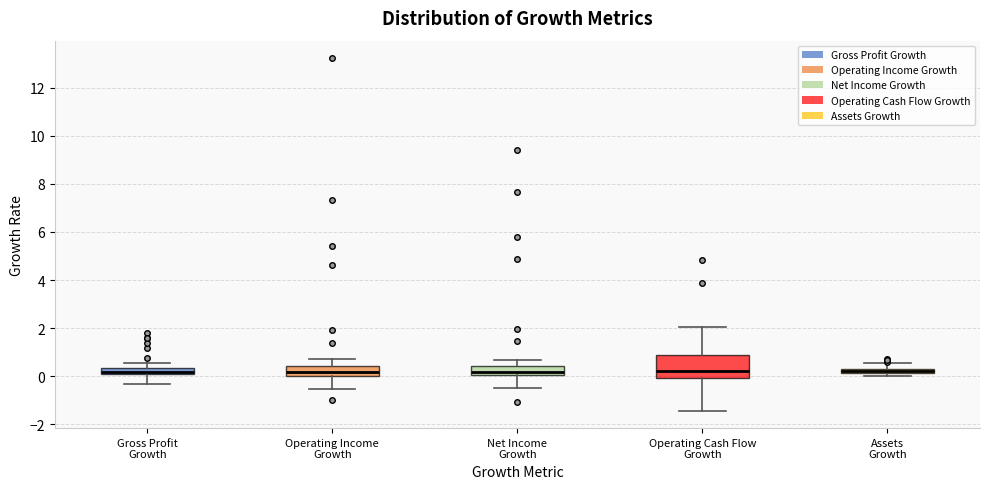

Which box is the tallest, from its lower edge to its upper edge?

Operating Cash Flow Growth